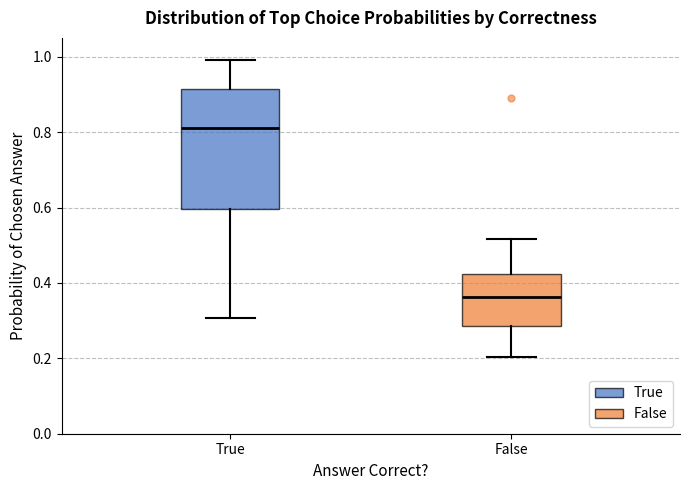

Where does the upper whisker of the box for False end on the y-axis? The values are not printed on the chart, so give them approximately, as read against the axis.

0.52